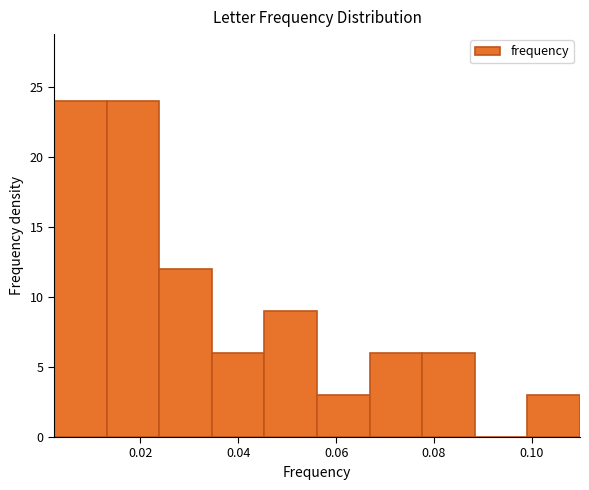

Reading left to right, transcribe this chart: for each bar, give the range it covers on the x-axis and its height. Neither the bar edges nor the heights are printed on the chart, so give them approximately, as read against the axes.

0.002 to 0.014: 24
0.014 to 0.024: 24
0.024 to 0.034: 12
0.034 to 0.046: 6
0.046 to 0.056: 9
0.056 to 0.066: 3
0.066 to 0.078: 6
0.078 to 0.088: 6
0.088 to 0.100: 0
0.100 to 0.110: 3